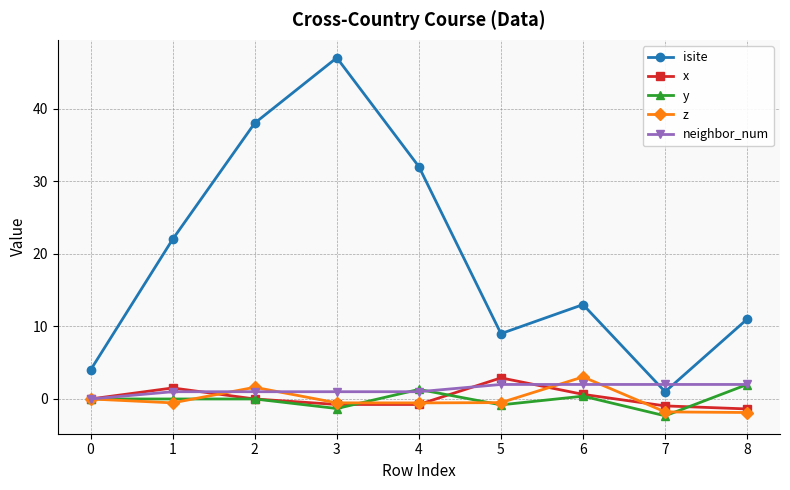

Between 2 and 6, which series saw the biggest shift?

isite